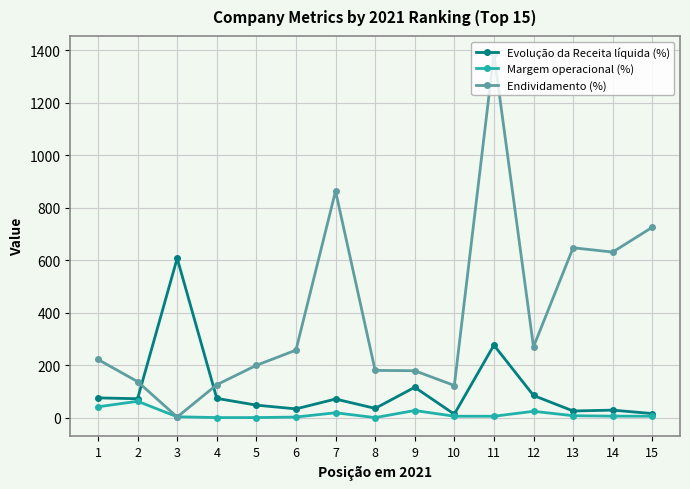

True or false: Endividamento (%) has a value of 1386.0 at 11.

True